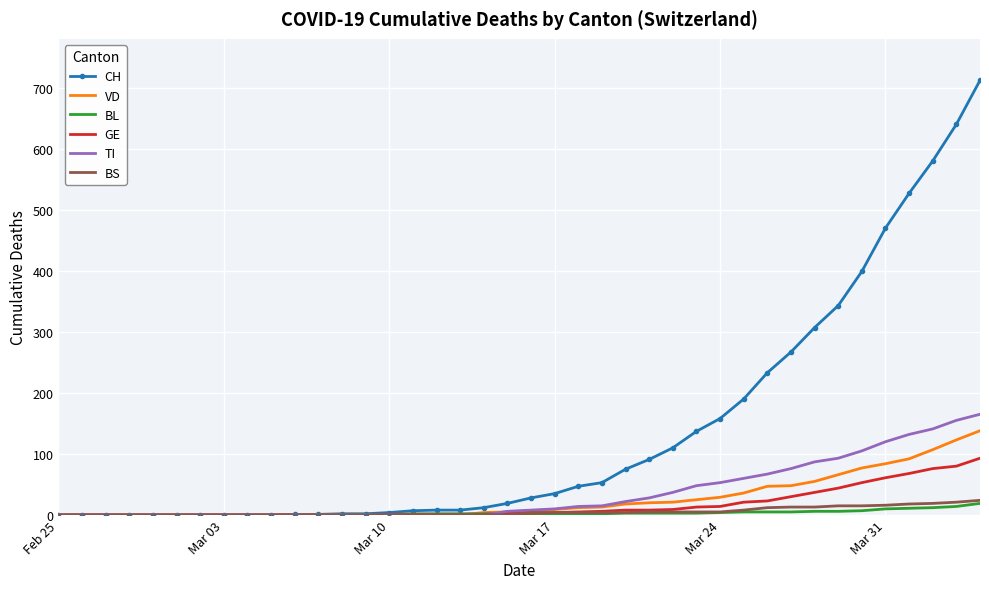

Which series has the widest spread of values?

CH